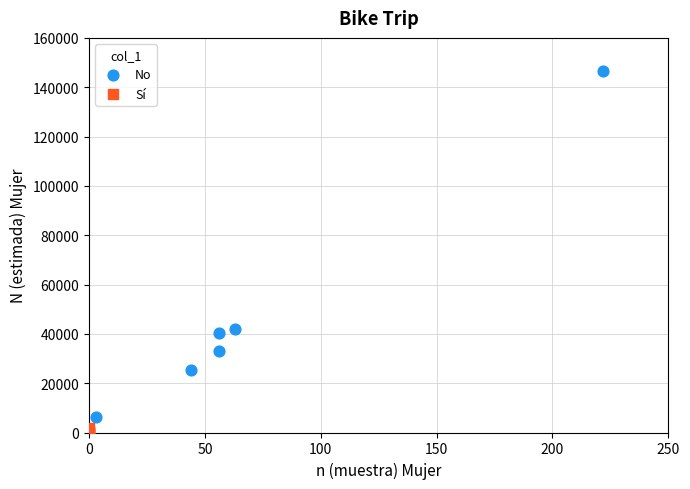

Which series contains the lowest Y value?

Sí